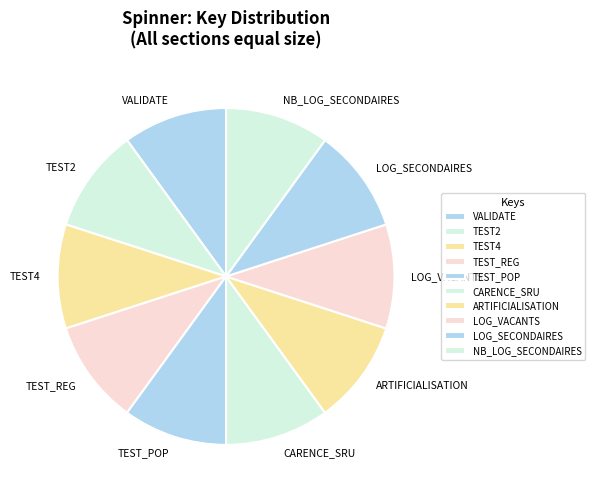

Is there any slice that represents more than half of the pie?

No